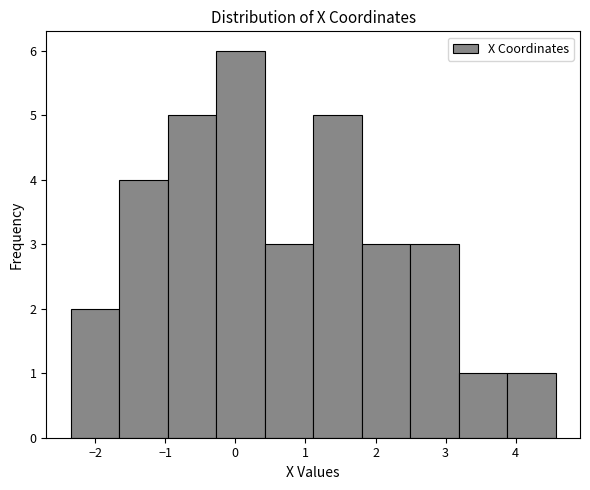

Reading left to right, list every bar in this chart as the range it spans on the x-axis followed by its height. Neither the bar edges nor the heights are printed on the chart, so give them approximately, as read against the axes.

-2.4 to -1.7: 2
-1.7 to -1.0: 4
-1.0 to -0.3: 5
-0.3 to 0.4: 6
0.4 to 1.1: 3
1.1 to 1.8: 5
1.8 to 2.5: 3
2.5 to 3.2: 3
3.2 to 3.9: 1
3.9 to 4.6: 1